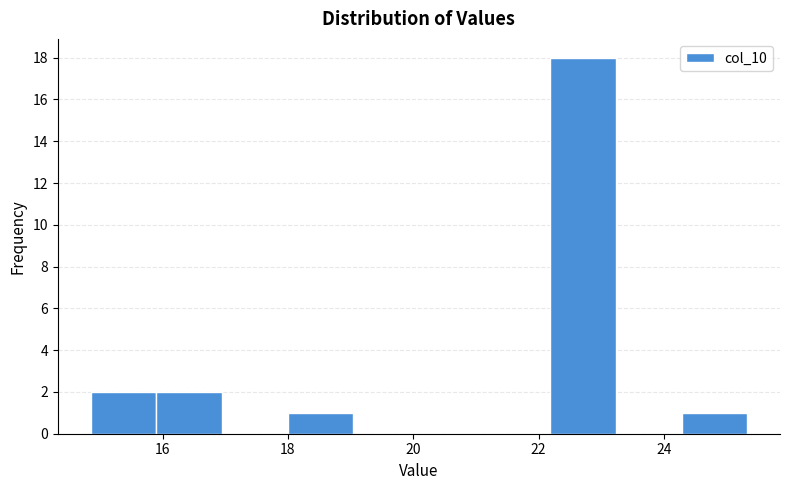

Reading left to right, transcribe this chart: for each bar, give the range it covers on the x-axis and its height. Neither the bar edges nor the heights are printed on the chart, so give them approximately, as read against the axes.

14.8 to 15.8: 2
15.8 to 17.0: 2
17.0 to 18.0: 0
18.0 to 19.0: 1
19.0 to 20.0: 0
20.0 to 21.2: 0
21.2 to 22.2: 0
22.2 to 23.2: 18
23.2 to 24.2: 0
24.2 to 25.4: 1